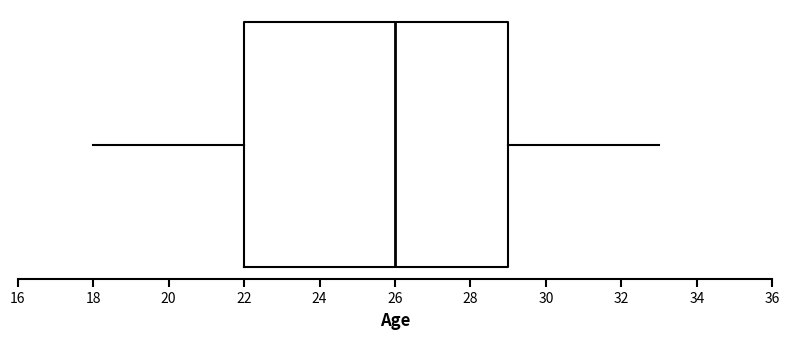

Read this box plot against the x-axis: the position of the median line, the range covered by the box, and the ends of both whiskers. The values are not printed on the chart, so give them approximately, as read against the axis.

median 26, box 22 to 29, whiskers 18 to 33